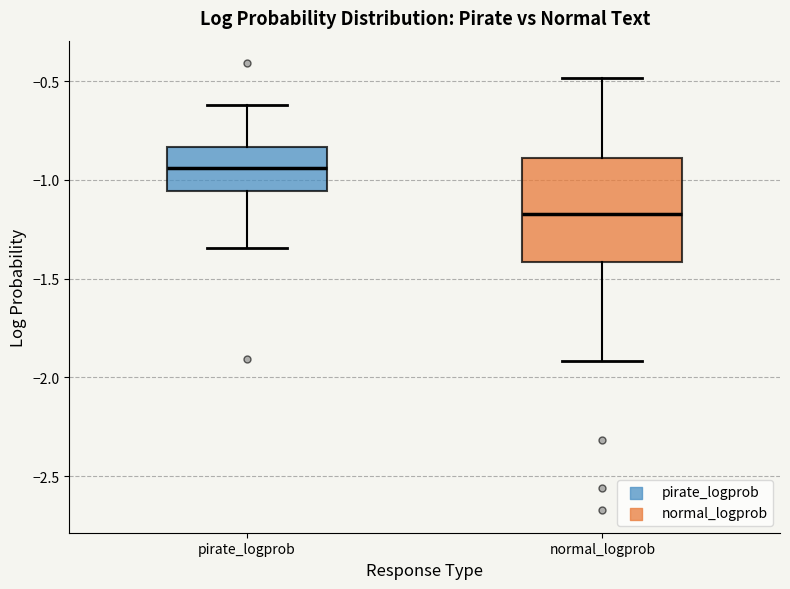

Where does the median line of the box for normal_logprob sit on the y-axis? The values are not printed on the chart, so give them approximately, as read against the axis.

-1.15